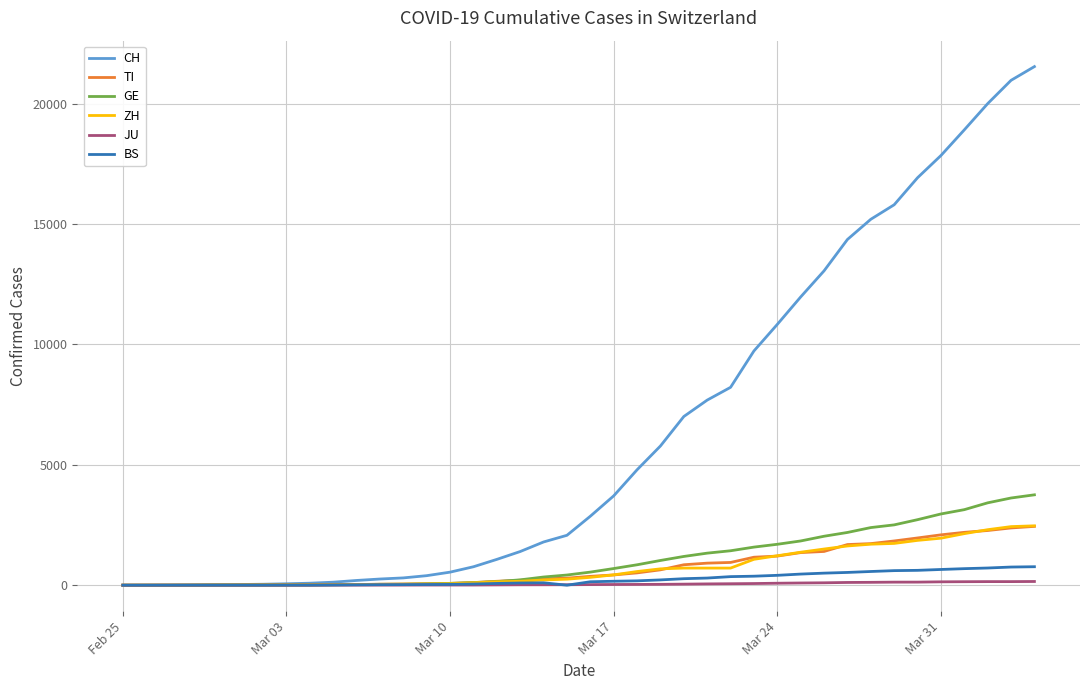

At how many categories does at least one series exceed 2554?

20